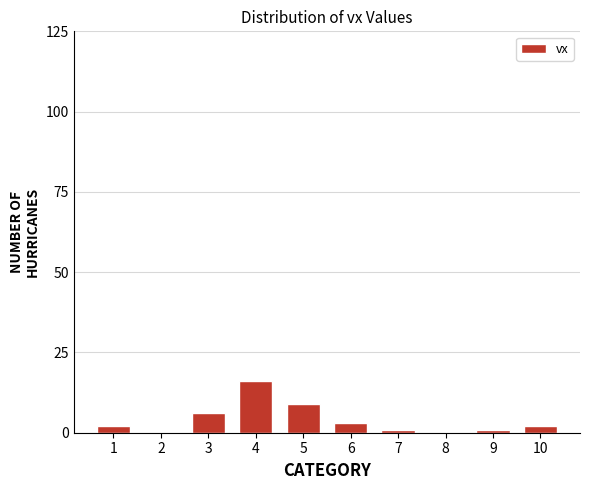

Reading right to left, what are all the values shown in this chart?

10=2	9=1	8=0	7=1	6=3	5=9	4=16	3=6	2=0	1=2